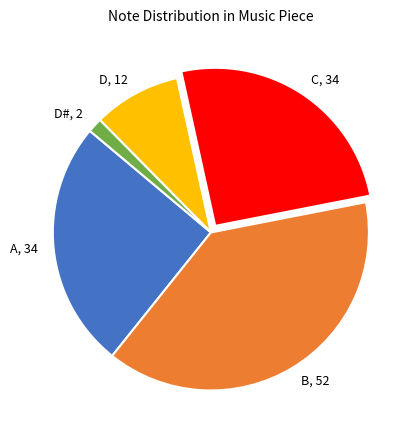

The B slice represents 29% of the pie. True or false?

False